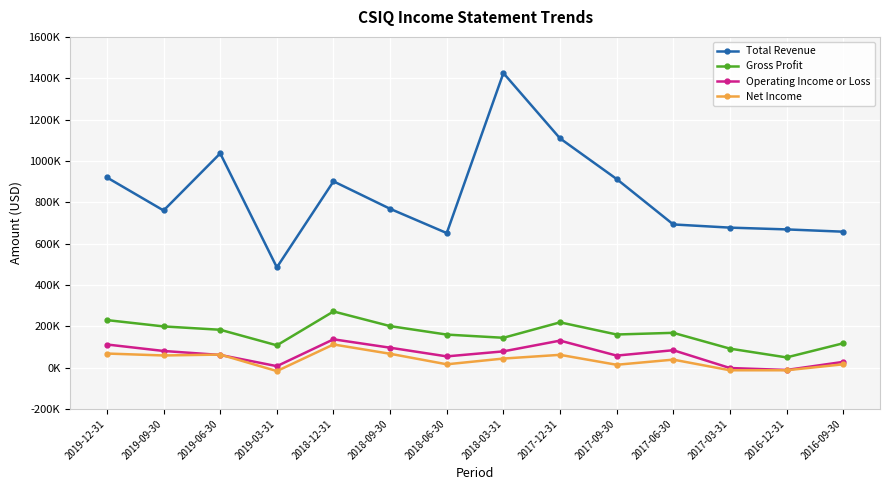

True or false: Operating Income or Loss has more than 2 points higher than both neighbors.

True